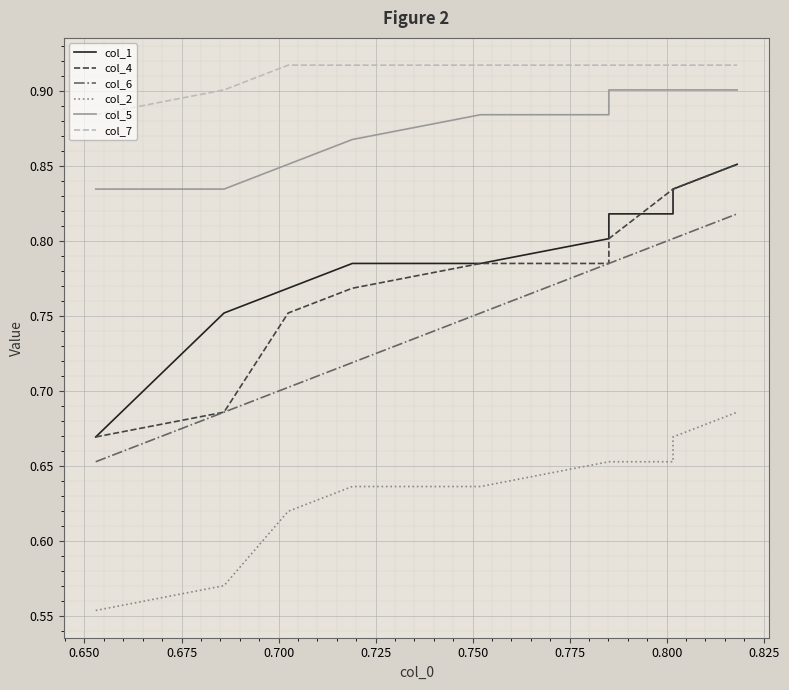

What are all the series names shown in the legend?

col_1, col_4, col_6, col_2, col_5, col_7